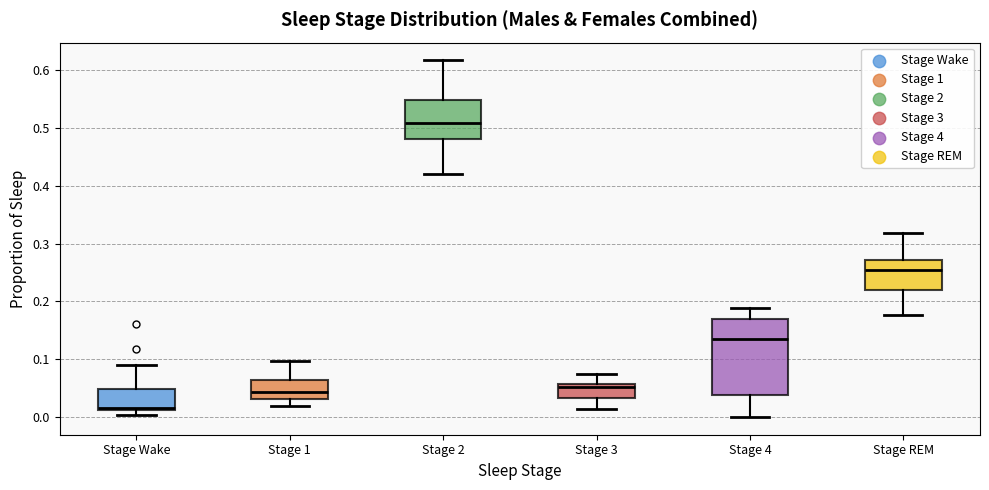

Reading left to right, transcribe this box plot: for each box, give where its median line is, the range the box spans, and where its two whiskers end, as read against the y-axis. The values are not printed on the chart, so give them approximately, as read against the axis.

Stage Wake: median 0.02, box 0.01 to 0.05, whiskers 0.00 to 0.09
Stage 1: median 0.04, box 0.03 to 0.06, whiskers 0.02 to 0.10
Stage 2: median 0.51, box 0.48 to 0.55, whiskers 0.42 to 0.62
Stage 3: median 0.05, box 0.03 to 0.06, whiskers 0.01 to 0.08
Stage 4: median 0.14, box 0.04 to 0.17, whiskers 0.00 to 0.19
Stage REM: median 0.25, box 0.22 to 0.27, whiskers 0.18 to 0.32